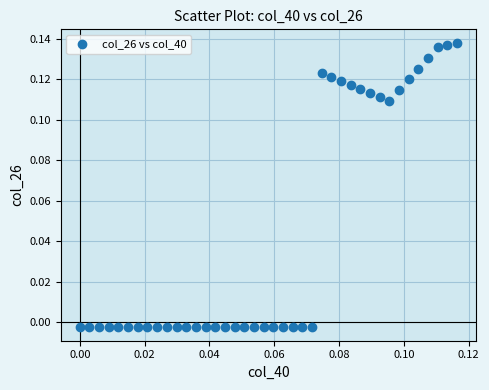

How many points are shown in the scatter plot?

40